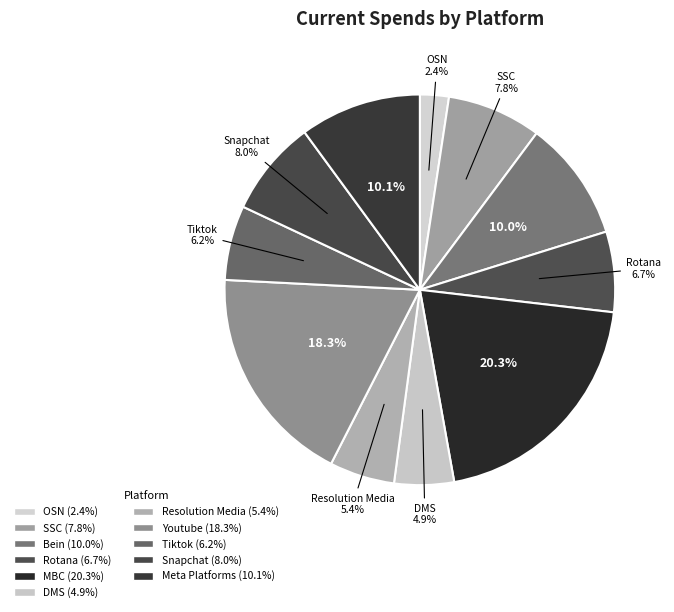

Which category has the smallest portion of the pie?

OSN